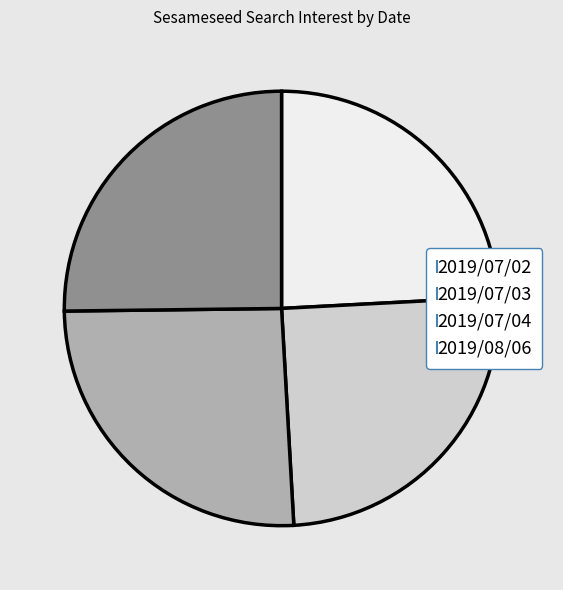

True or false: 2019/07/02 accounts for 38% of the total.

False